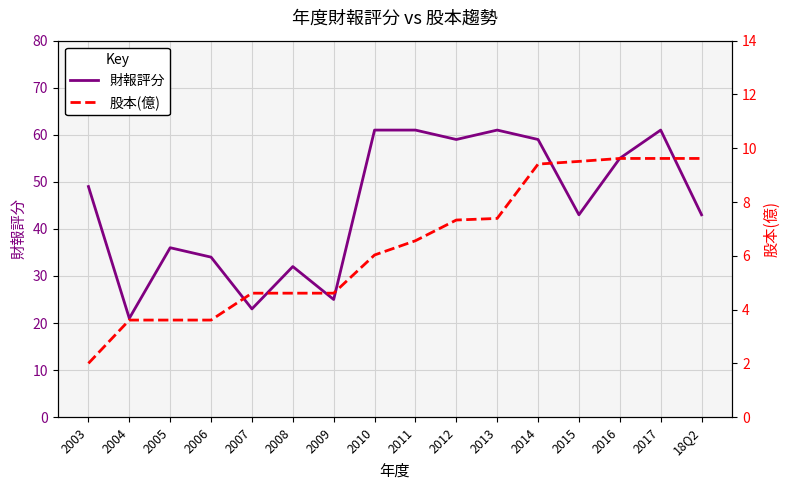

Rank the series by their average value, from highest to lowest.

財報評分, 股本(億)